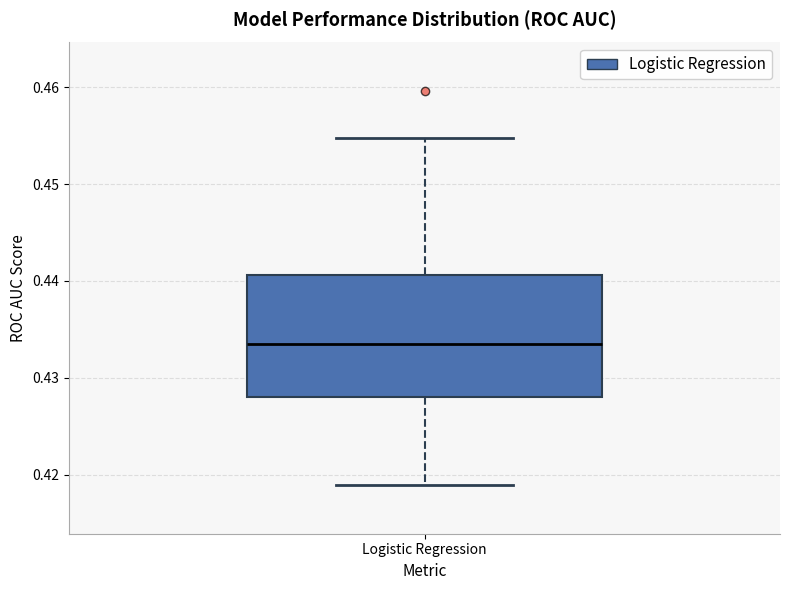

Transcribe this box plot: give where the median line is, the range the box spans, and where the two whiskers end, as read against the y-axis. The values are not printed on the chart, so give them approximately, as read against the axis.

median 0.434, box 0.428 to 0.441, whiskers 0.419 to 0.455